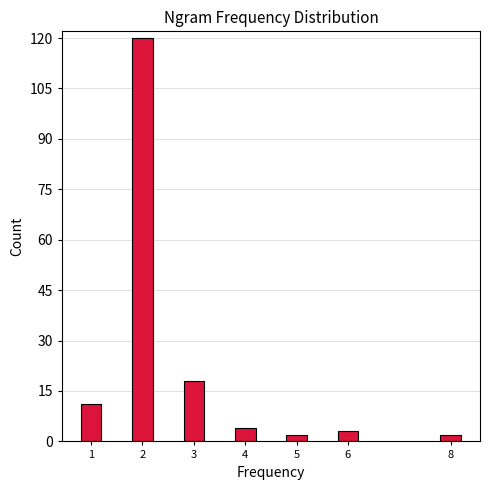

Reading left to right, transcribe all the data shown in this chart.

11	120	18	4	2	3	2